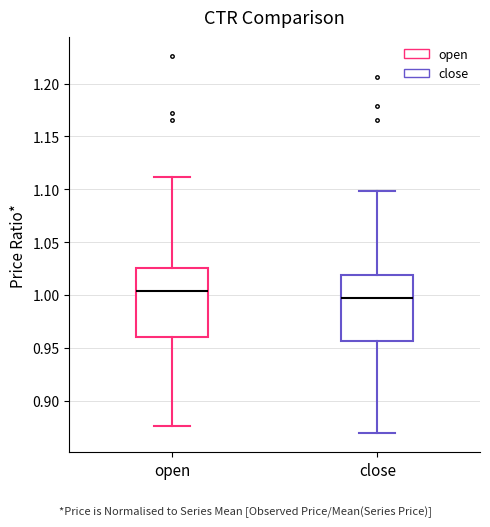

Where does the lower whisker of the box for close end on the y-axis? The values are not printed on the chart, so give them approximately, as read against the axis.

0.870